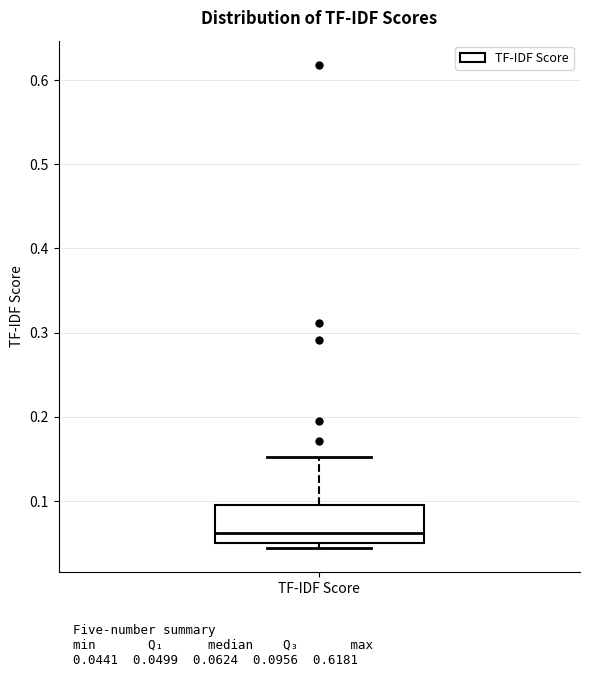

Where does the upper whisker of the box for TF-IDF Score end on the y-axis? The values are not printed on the chart, so give them approximately, as read against the axis.

0.15